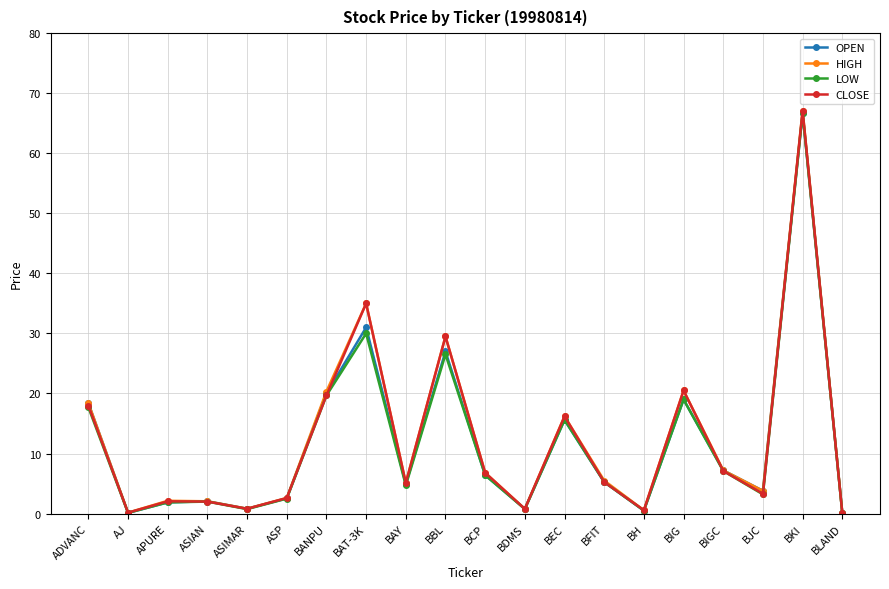

How many lines are shown in the chart?

4